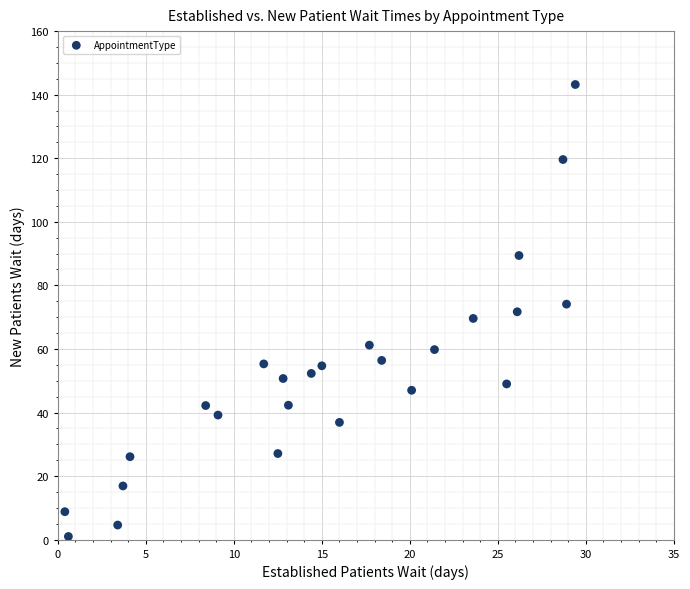

What is the range of Y values (max minus min)?

142.2